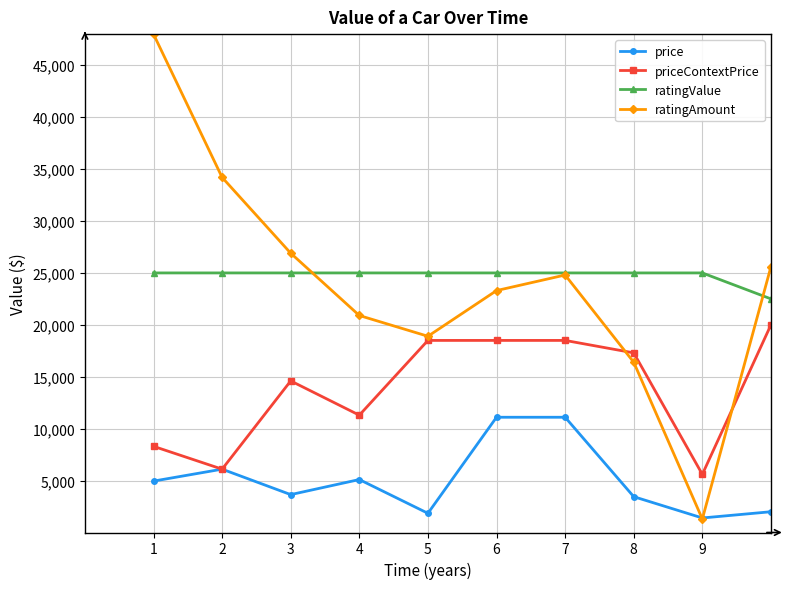

True or false: priceContextPrice has more than 0 points higher than both neighbors.

True